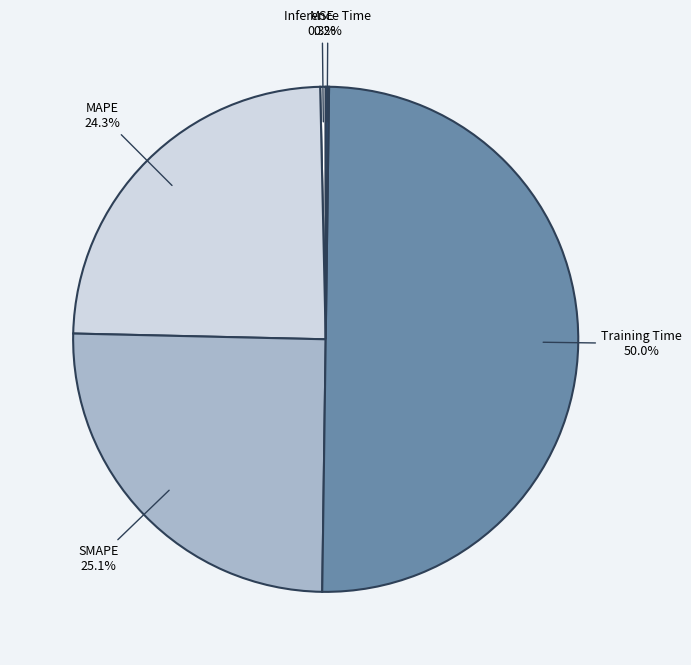

What percentage is the Training Time slice, to the nearest percent?

50%